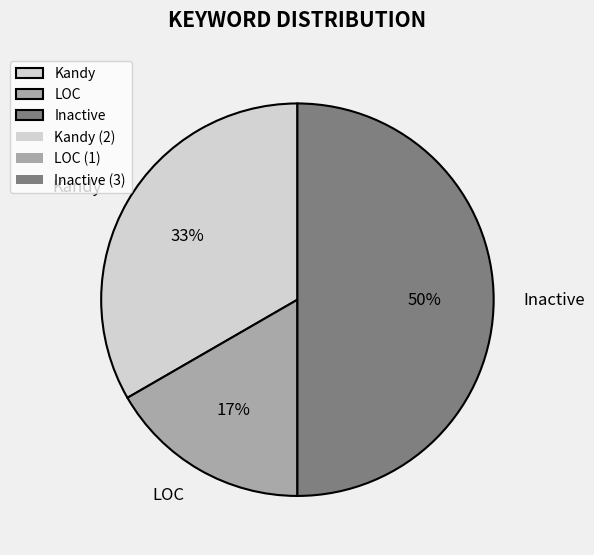

What is the largest slice in the pie chart?

Inactive